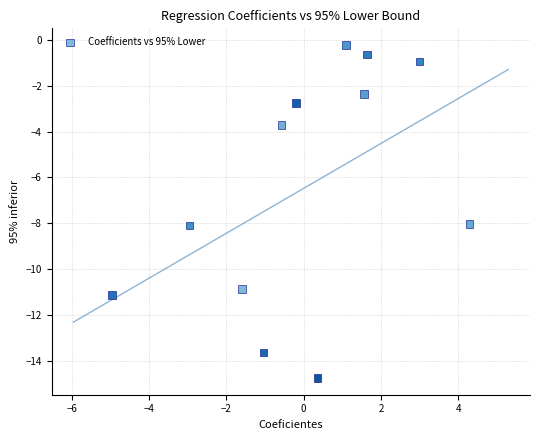

What is the range of X values (max minus min)?

9.3